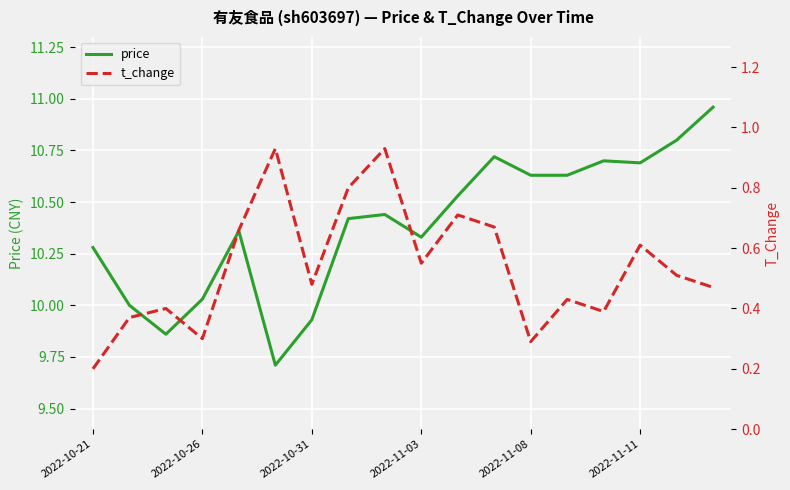

Rank the series by their average value, from lowest to highest.

t_change, price